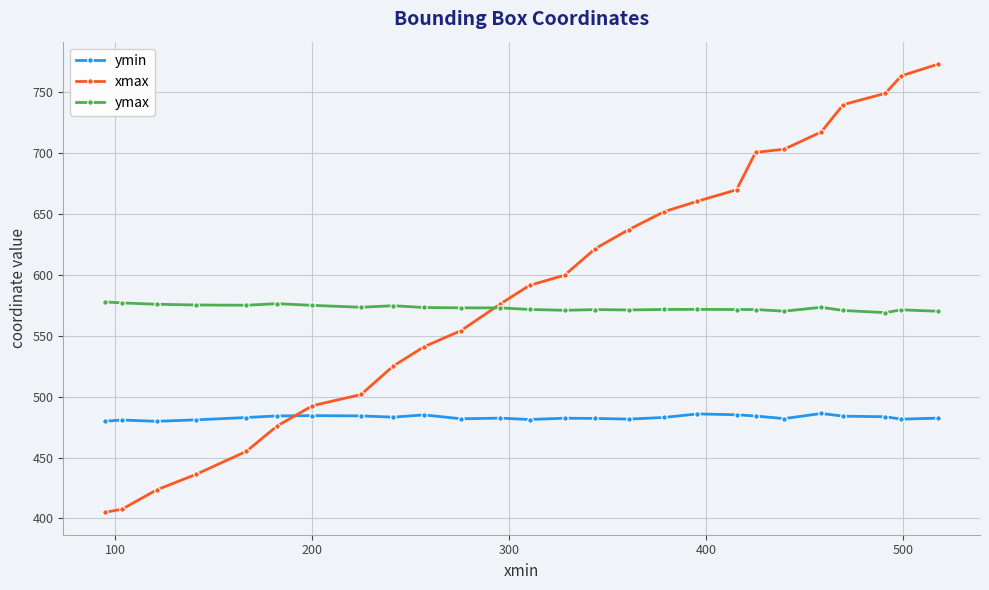

What are all the series names shown in the legend?

ymin, xmax, ymax